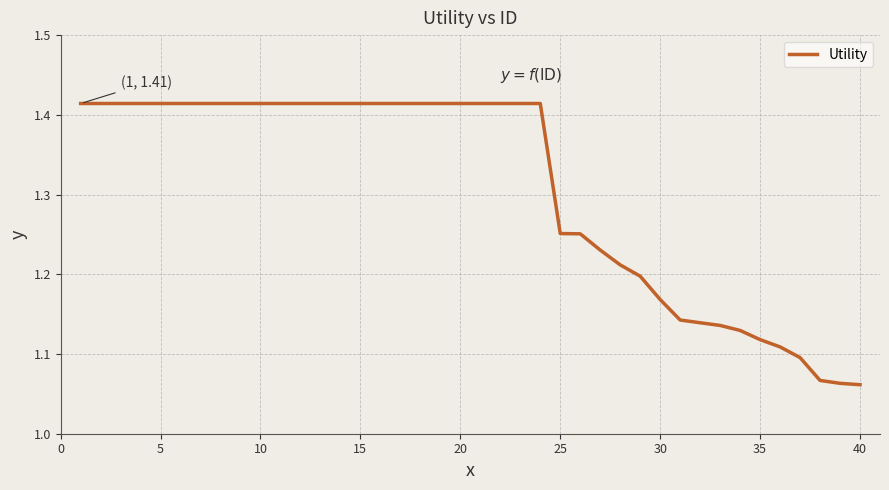

What is the difference between the maximum and minimum values?

0.4